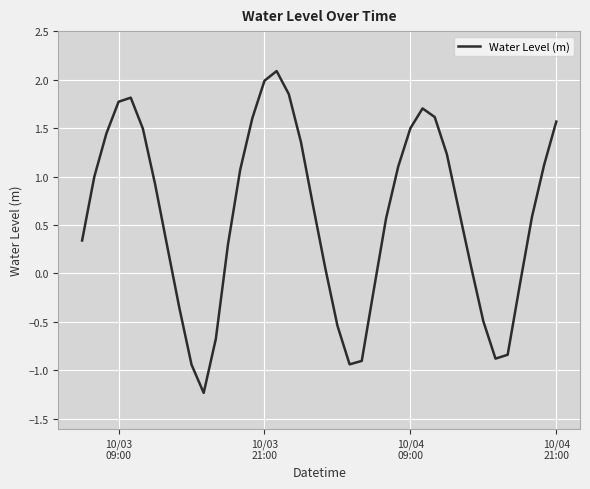

What is the difference between the maximum and minimum values?

3.3